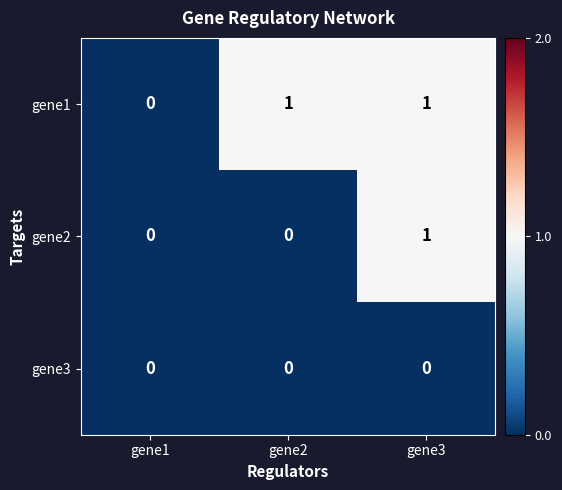

Rank the series by their average value, from lowest to highest.

gene3, gene2, gene1